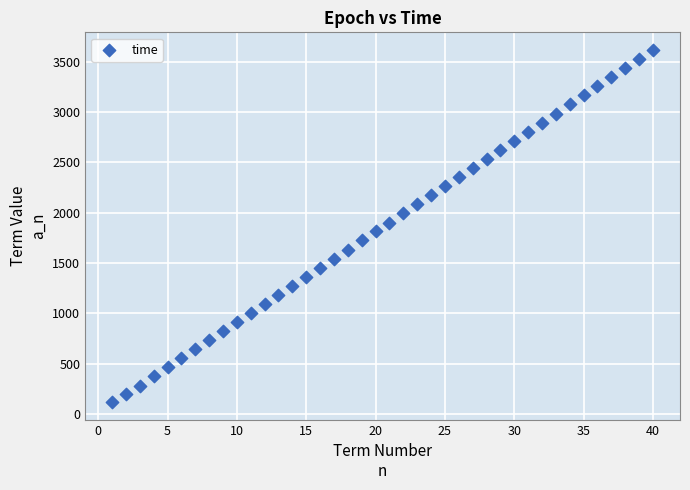

What is the range of X values (max minus min)?

39.0